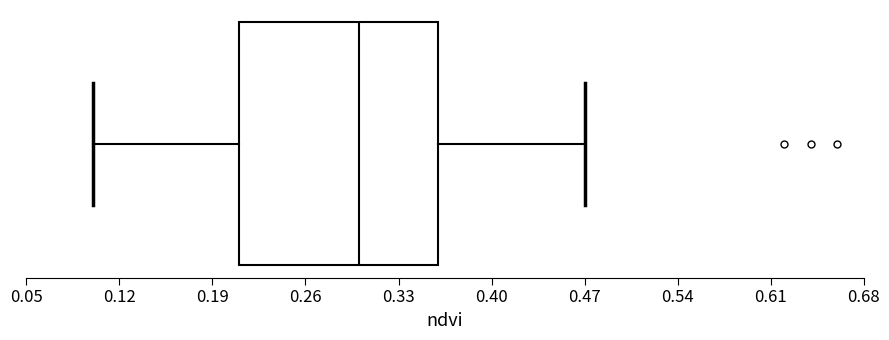

Read this box plot against the x-axis: the position of the median line, the range covered by the box, and the ends of both whiskers. The values are not printed on the chart, so give them approximately, as read against the axis.

median 0.30, box 0.21 to 0.36, whiskers 0.10 to 0.47